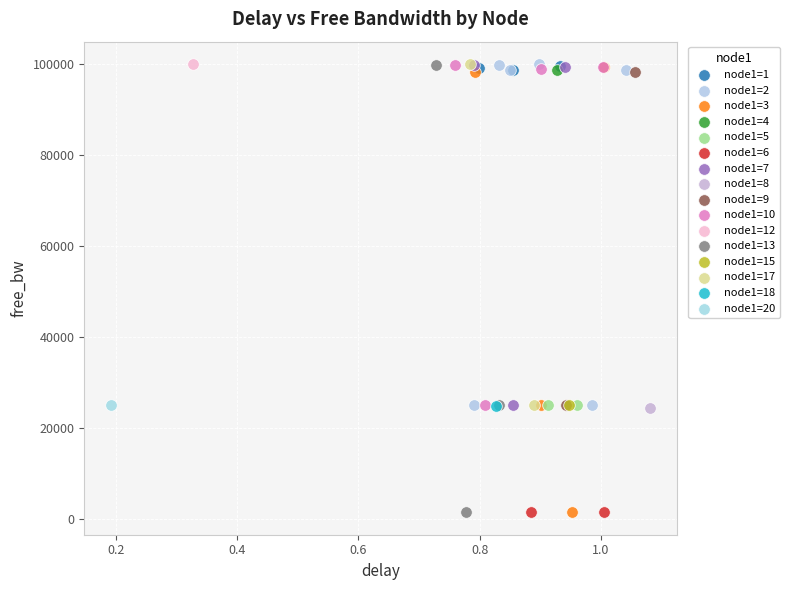

What are all the series names shown in the legend?

node1=1, node1=2, node1=3, node1=4, node1=5, node1=6, node1=7, node1=8, node1=9, node1=10, node1=12, node1=13, node1=15, node1=17, node1=18, node1=20